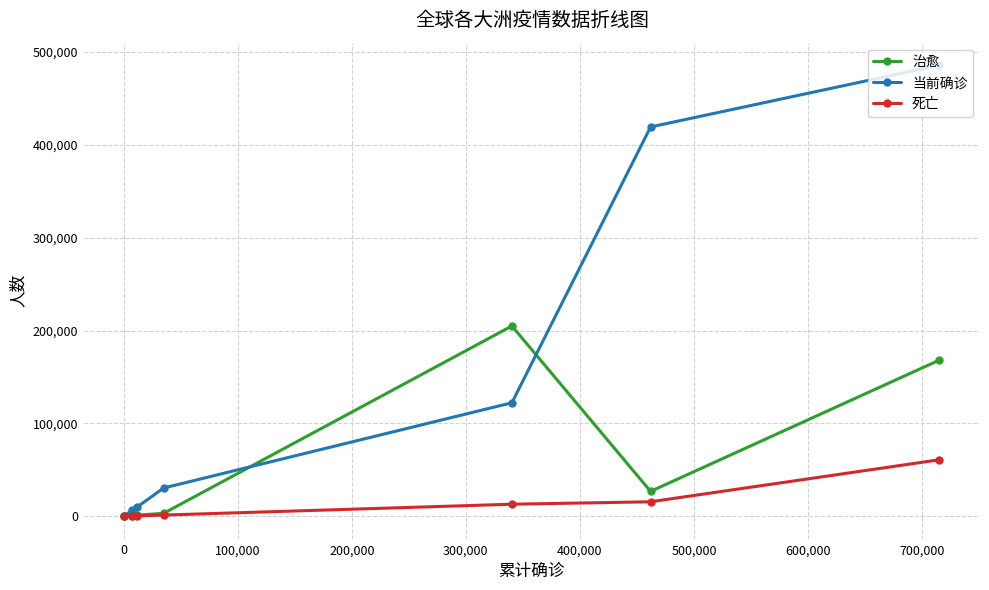

Which series has the largest total across all categories?

当前确诊